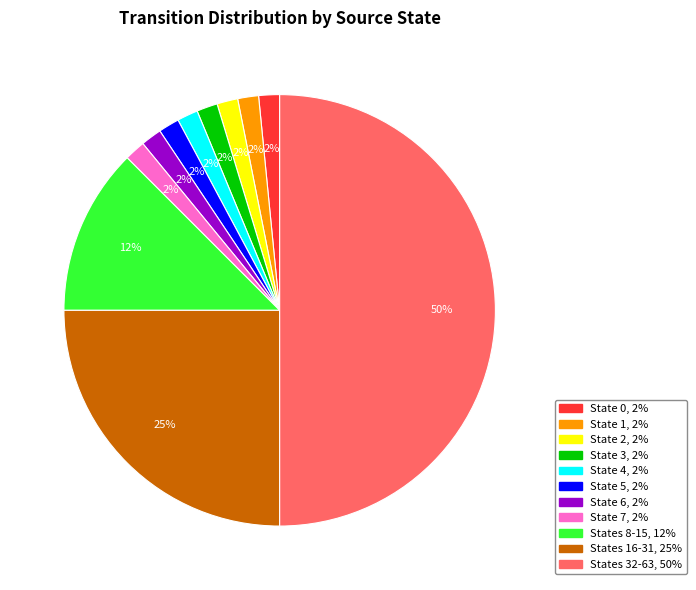

To the nearest percent, what is the average slice percentage?

9%